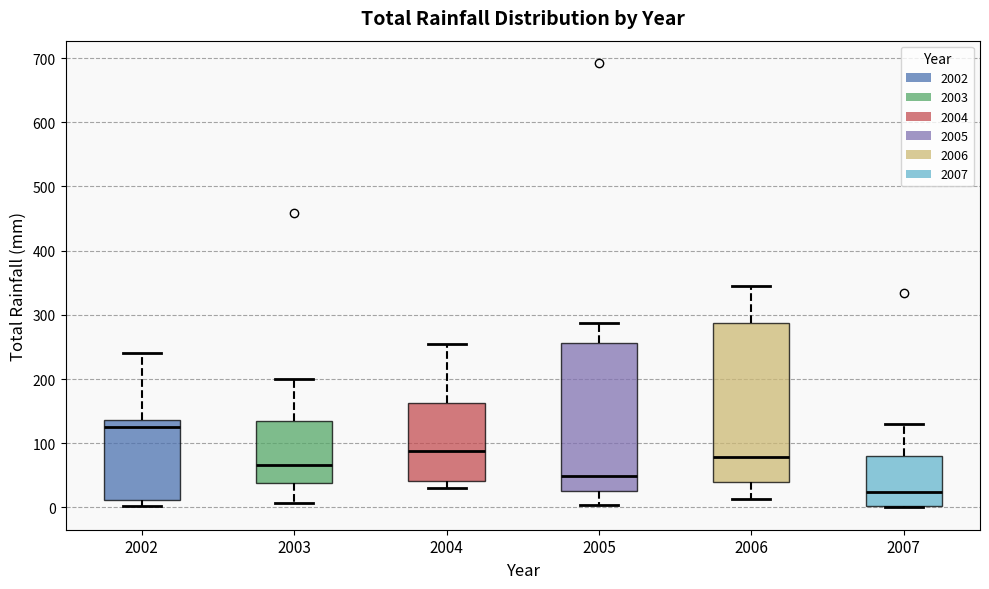

Which box has the highest median line?

2002